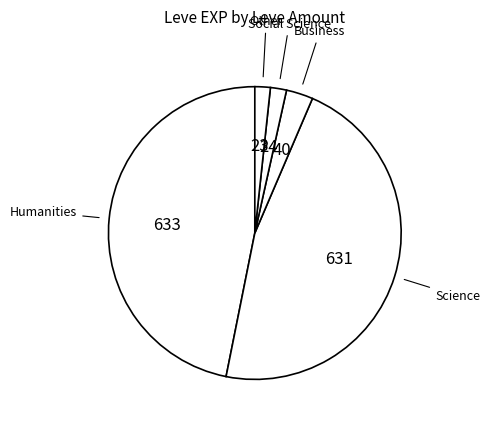

True or false: Social Science accounts for 2% of the total.

True